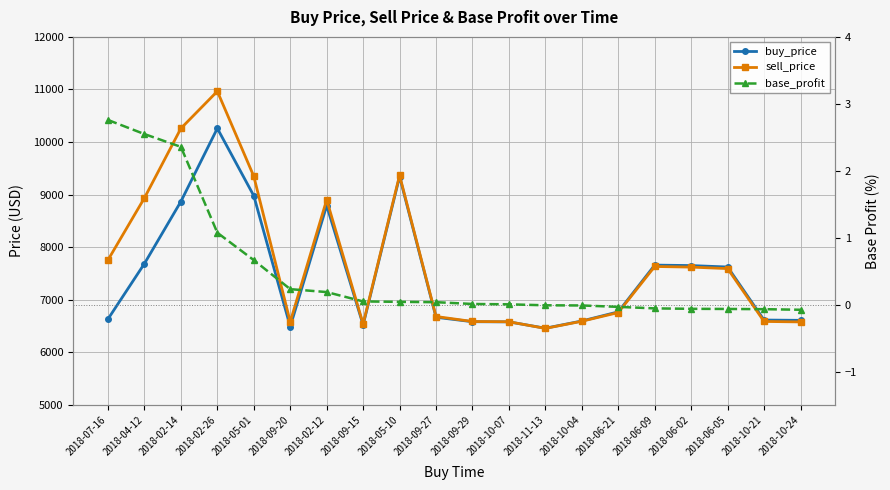

How many lines are shown in the chart?

3